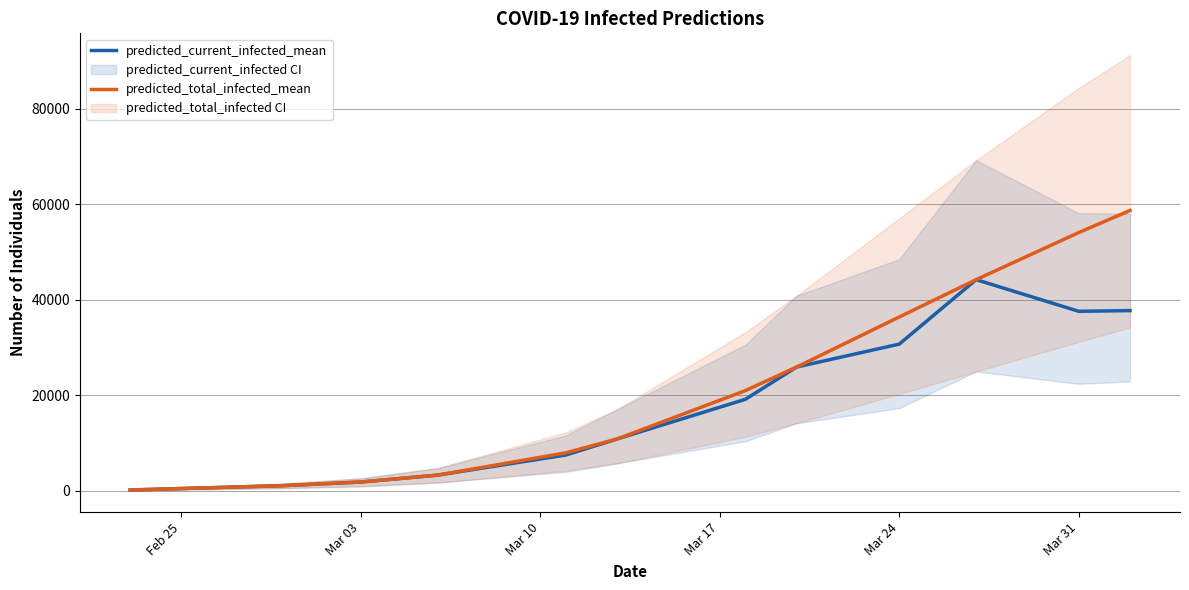

The predicted_current_infected_mean series shows 153 at Feb 25. True or false?

True